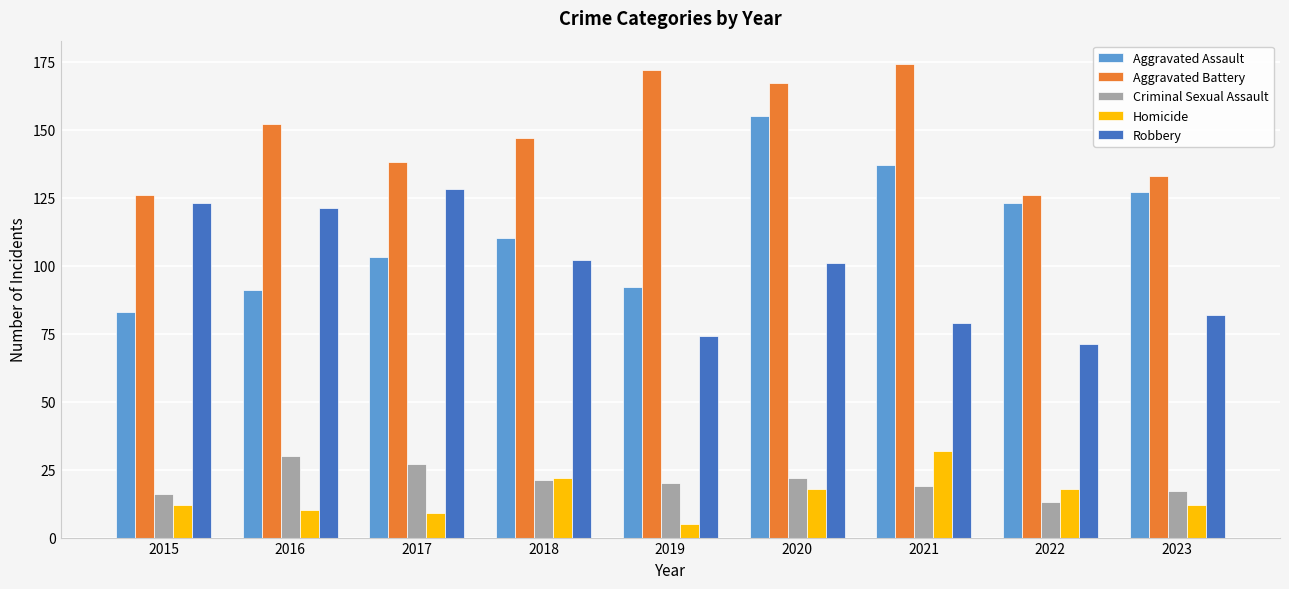

What is the difference between the maximum and second lowest values in the Aggravated Assault series?

64